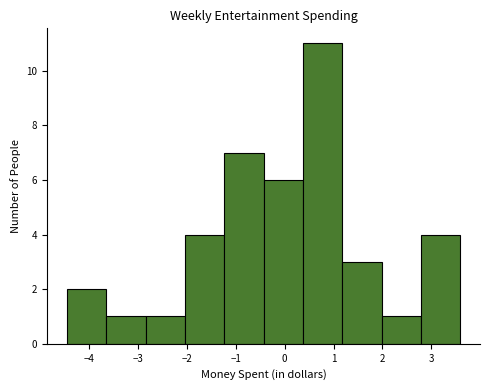

What is the height of the bar covering -0.4 to 0.4 on the x-axis? Neither the bar edges nor the heights are printed on the chart, so give them approximately, as read against the axes.

6